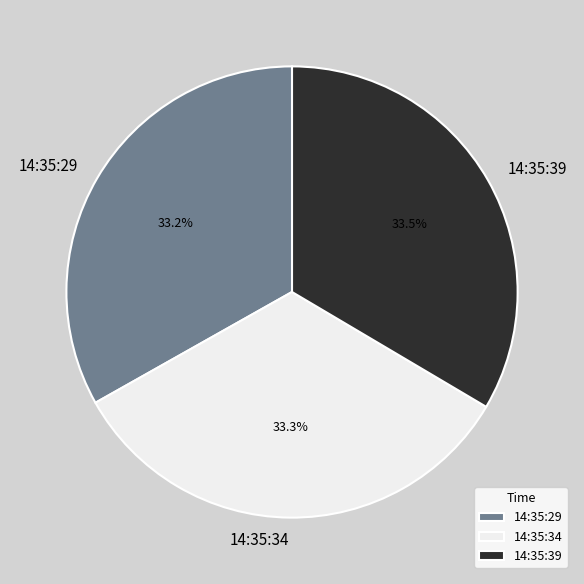

Does 14:35:39 represent more than half of the total?

No